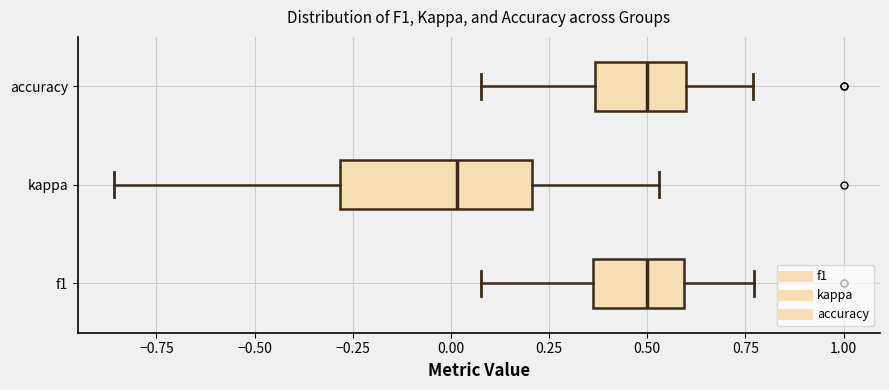

Comparing the boxes themselves (not the whiskers), which one is the widest?

kappa